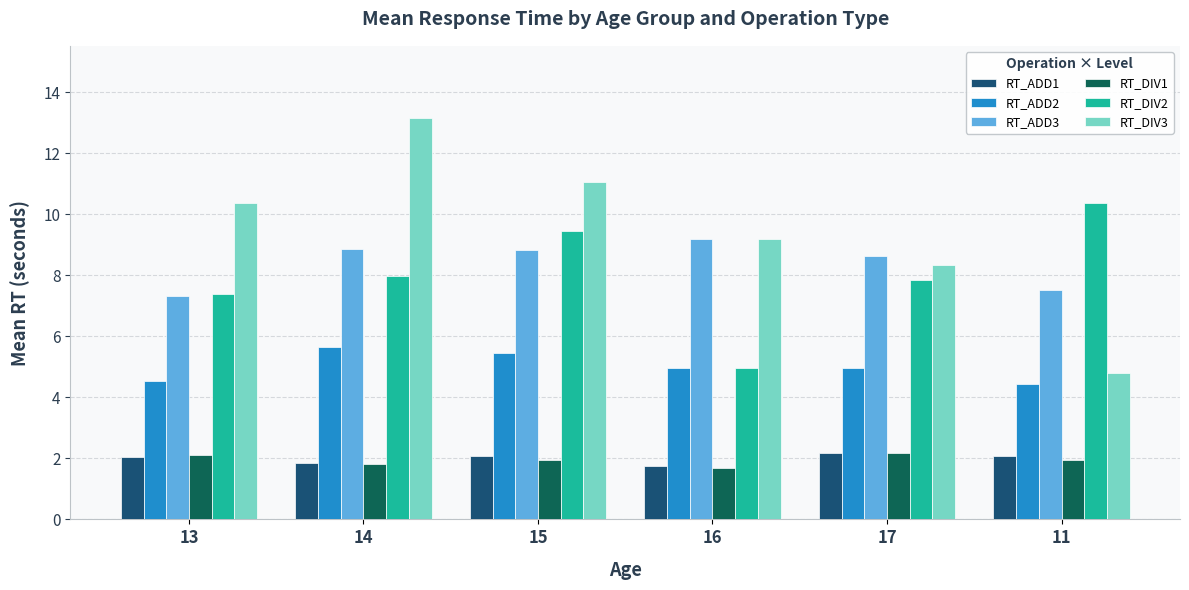

What is the average value of the RT_DIV2 series?

8.0